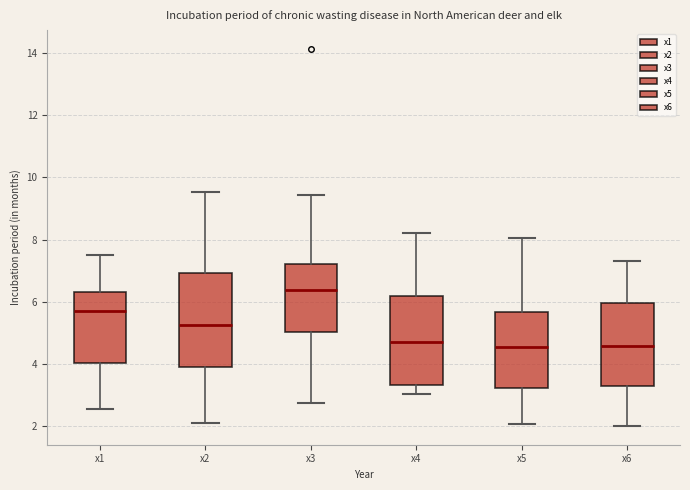

Where does the lower whisker of the box for x3 end on the y-axis? The values are not printed on the chart, so give them approximately, as read against the axis.

2.8